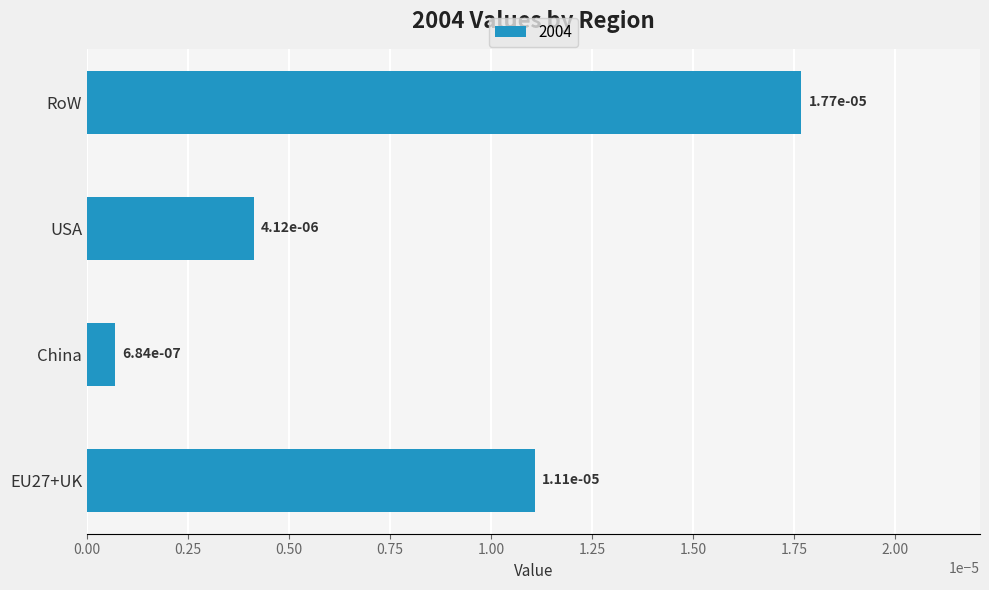

How many bars are there in total?

4